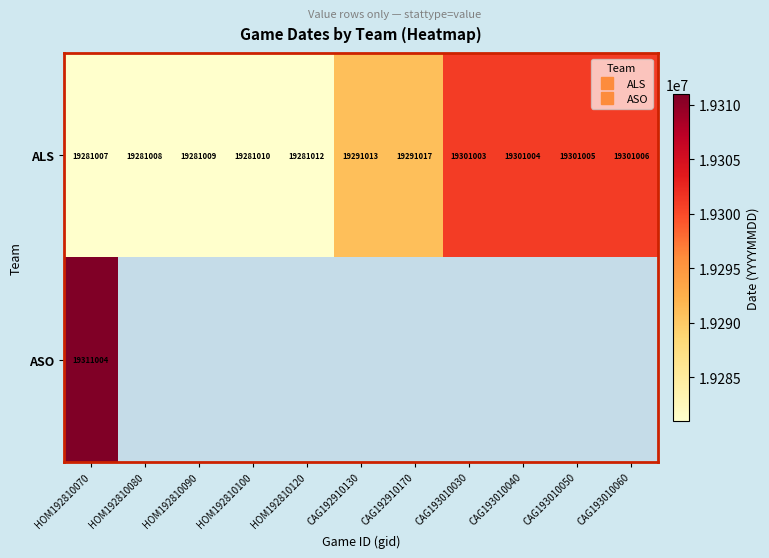

Between CAG192910130 and CAG193010030, which is larger?

CAG193010030